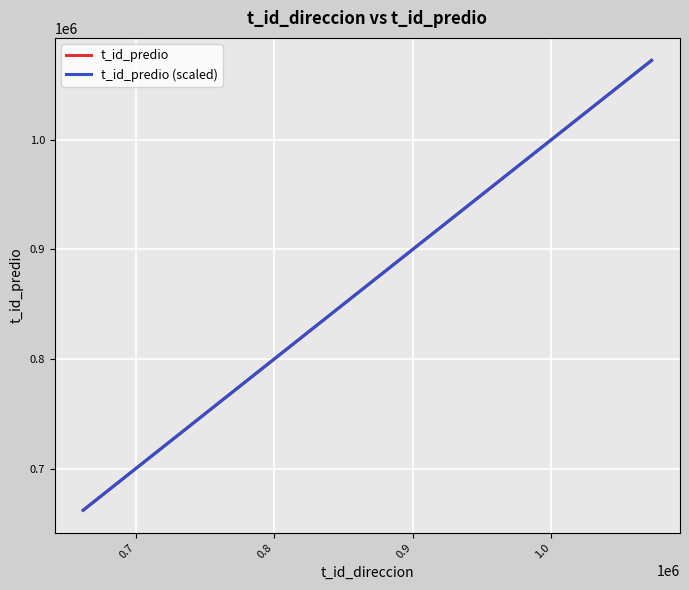

What is the maximum value for t_id_predio?

1072445.0